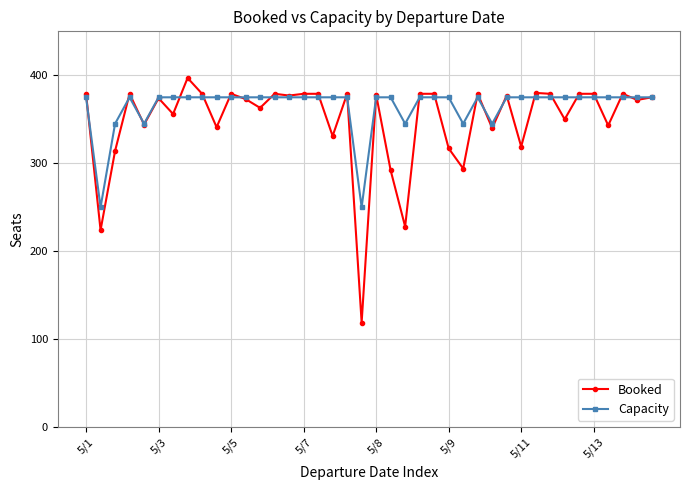

How many series are shown in this chart?

2